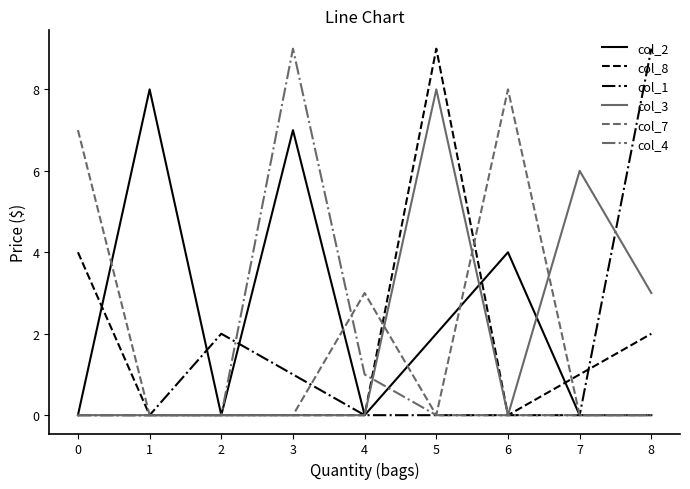

How many lines are shown in the chart?

6